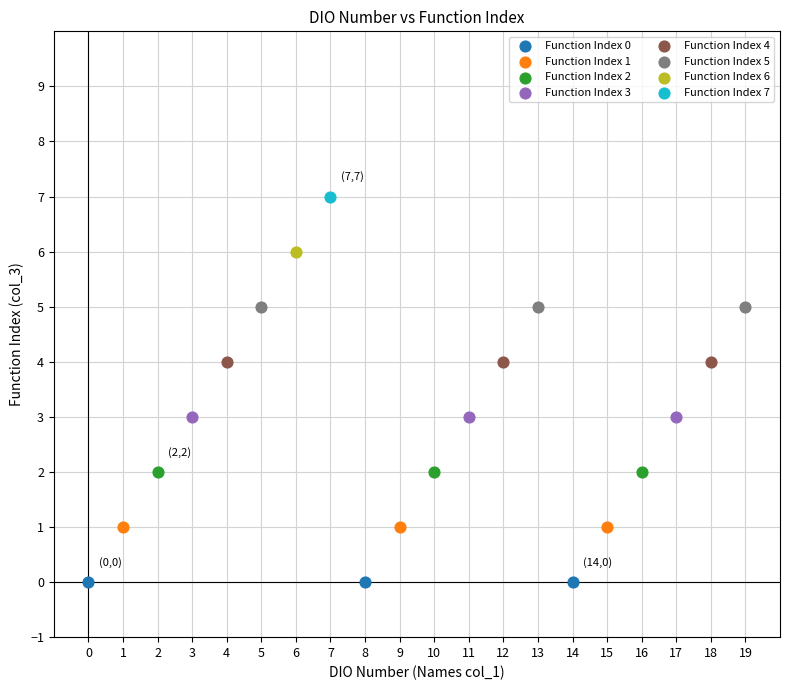

What are all the series names shown in the legend?

Function Index 0, Function Index 1, Function Index 2, Function Index 3, Function Index 4, Function Index 5, Function Index 6, Function Index 7